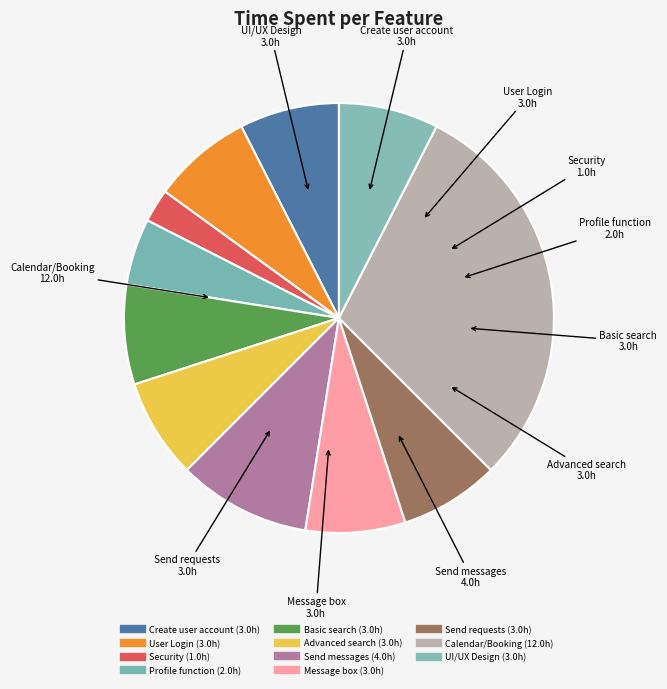

What portion of the pie excludes Calendar/Booking?

70.0%